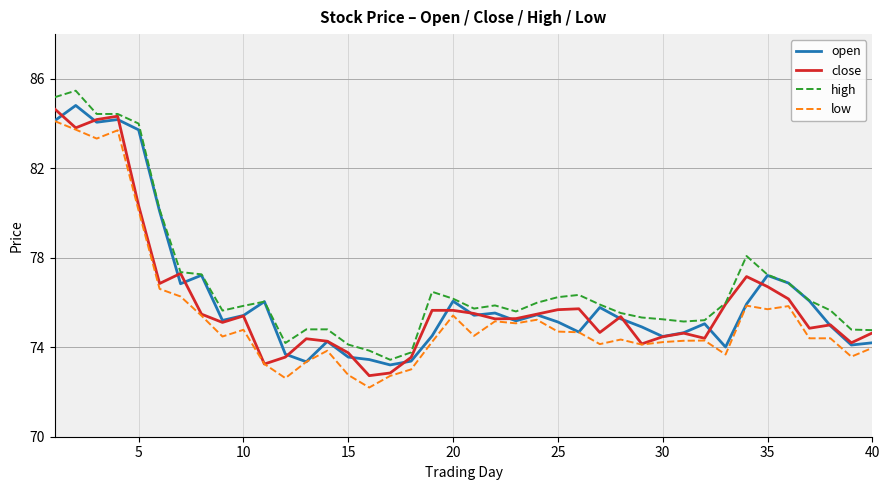

Rank the series by their average value, from lowest to highest.

low, close, open, high